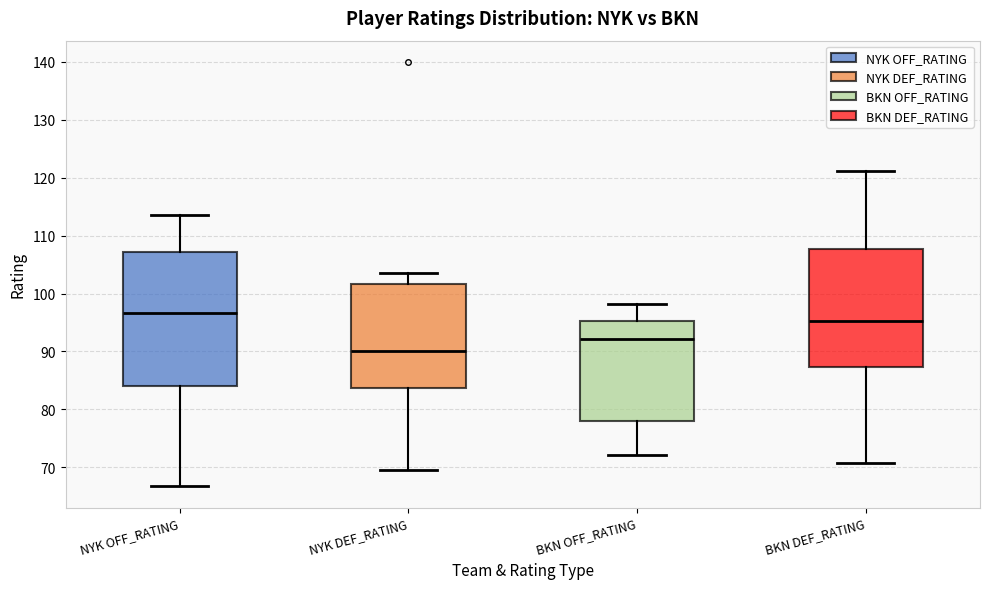

Which box's median line is the highest?

NYK OFF_RATING